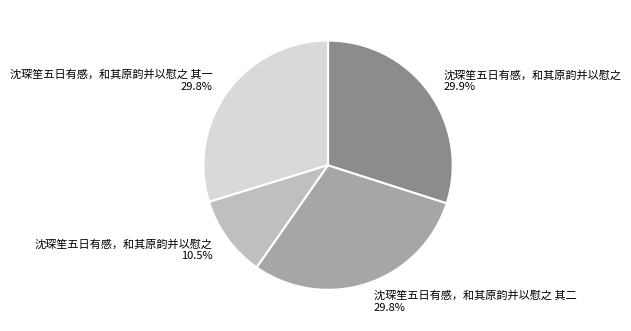

Does any single category account for the majority?

No